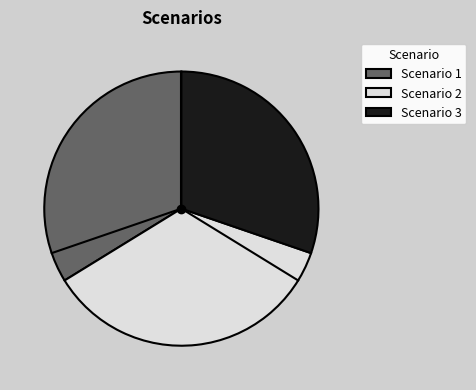

How many segments does this pie chart have?

3